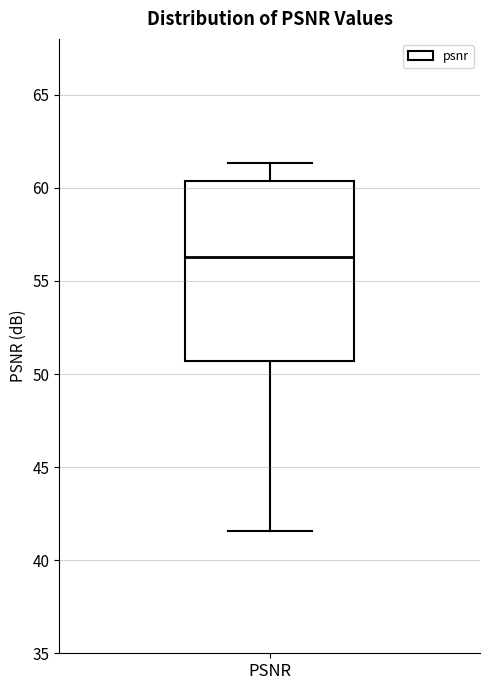

Where does the median line of the box for PSNR sit on the y-axis? The values are not printed on the chart, so give them approximately, as read against the axis.

56.5